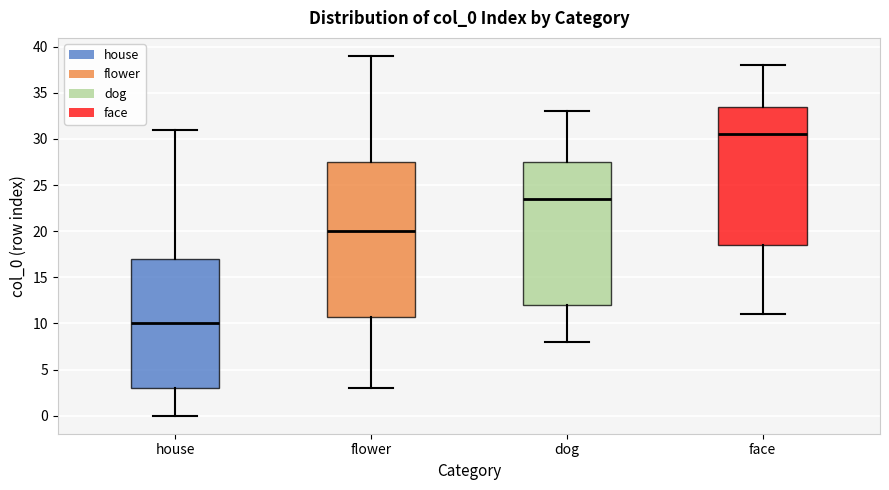

Where does the median line of the box for dog sit on the y-axis? The values are not printed on the chart, so give them approximately, as read against the axis.

23.5